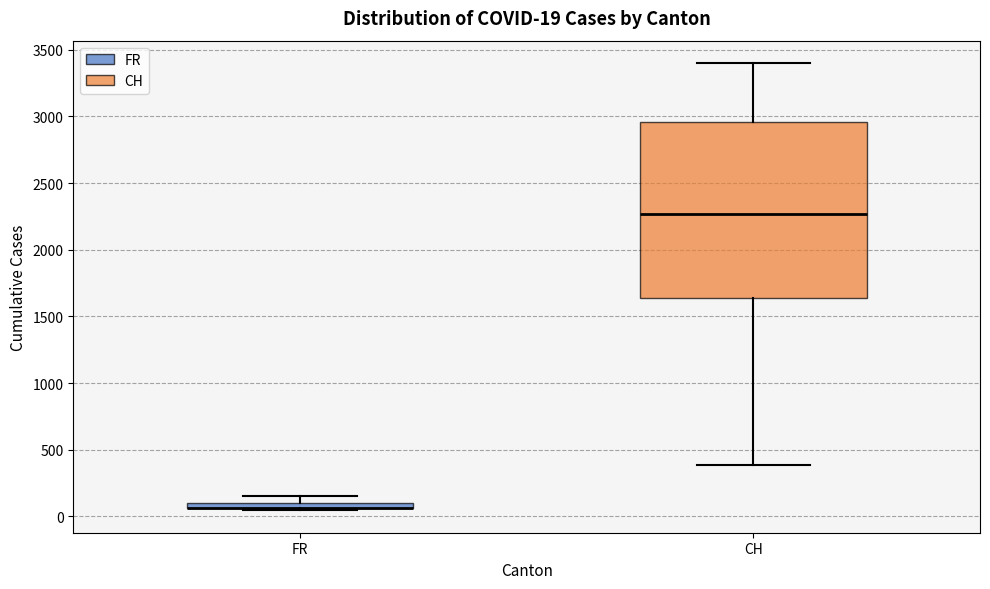

Comparing the boxes themselves (not the whiskers), which one is the tallest?

CH